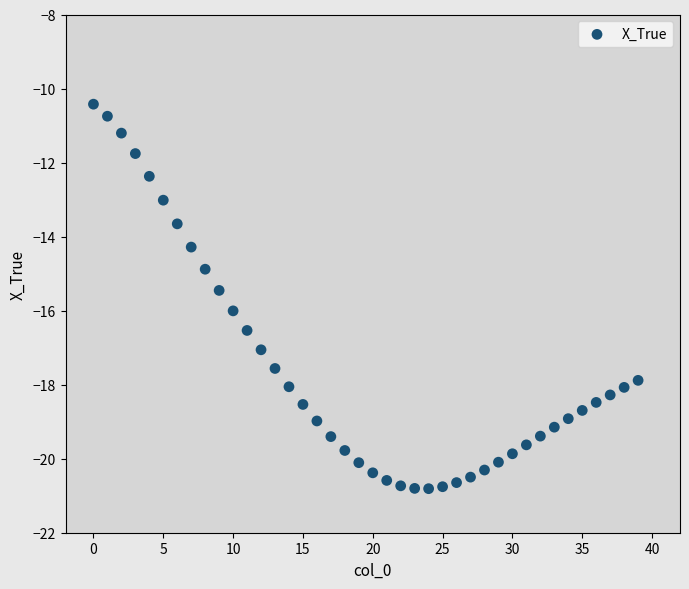

How many points are shown in the scatter plot?

40